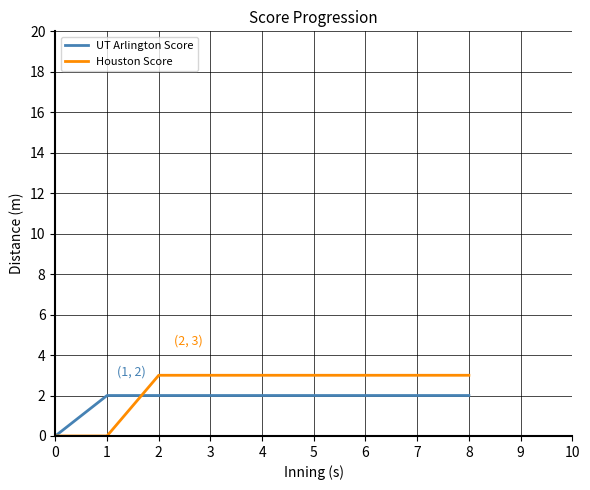

Reading left to right, extract all data points from this chart.

UT Arlington Score: 0=0	1=2	2=2	3=2	4=2	5=2	6=2	7=2	8=2
Houston Score: 0=0	1=0	2=3	3=3	4=3	5=3	6=3	7=3	8=3